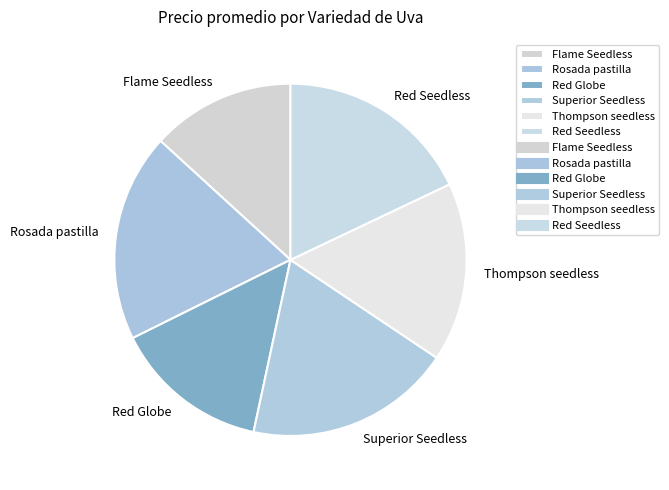

Which category has the smallest portion of the pie?

Flame Seedless